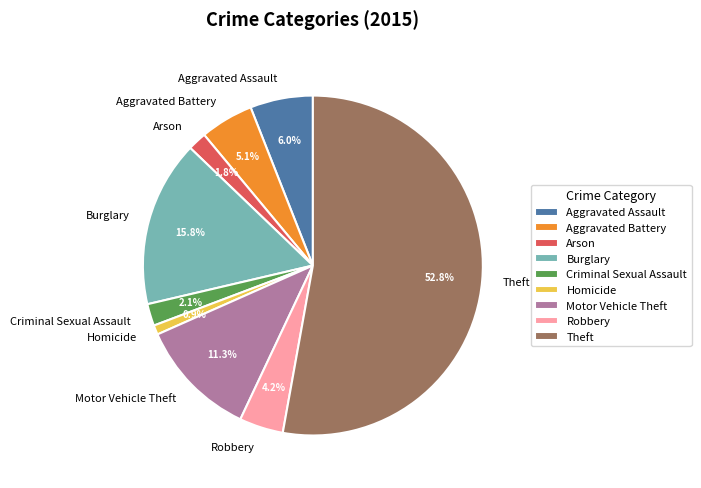

Which category has the smallest portion of the pie?

Homicide